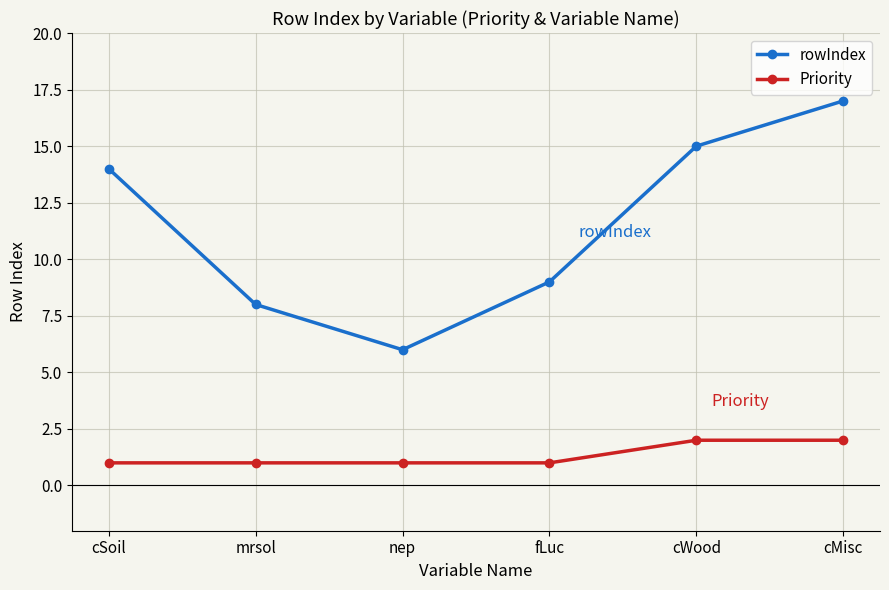

List the series in order of their overall mean, highest first.

rowIndex, Priority